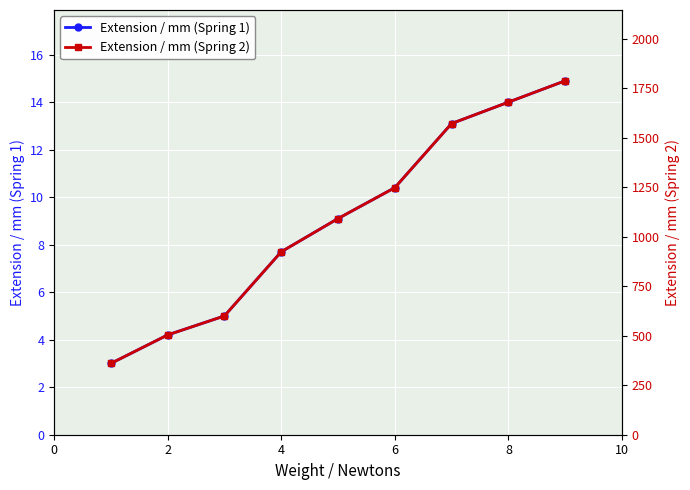

What is the highest value of the Extension / mm (Spring 1) series?

14.9